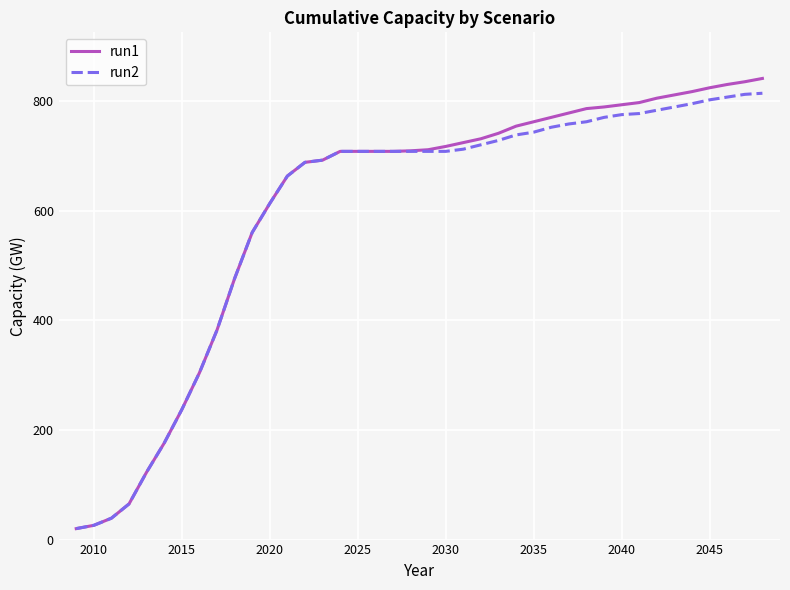

What is the highest value of the run1 series?

841